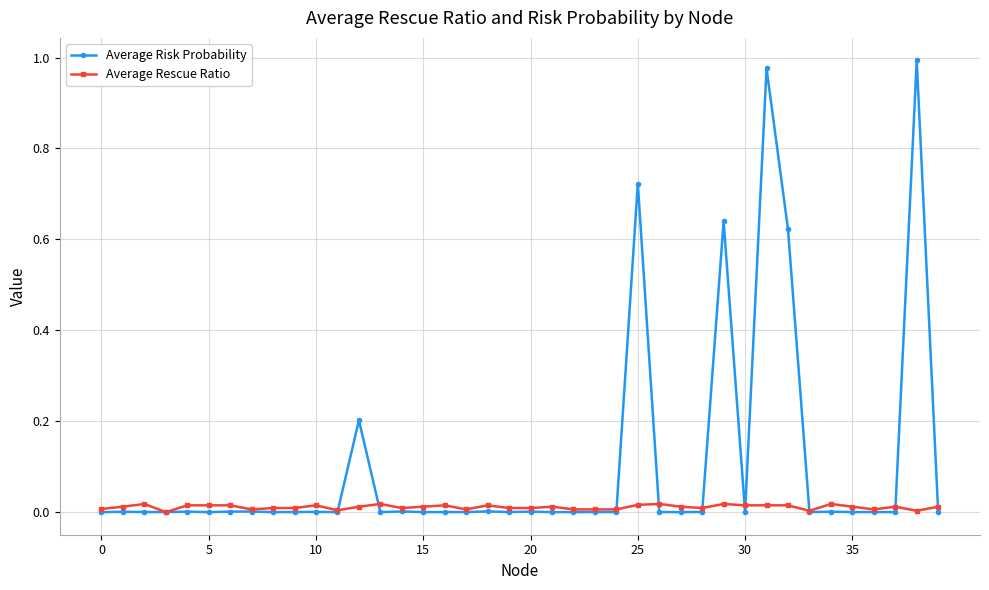

What is the sum of all Average Rescue Ratio values?

0.4